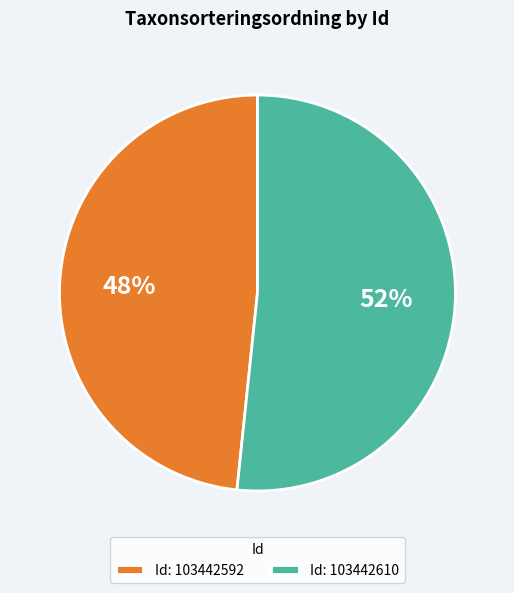

To the nearest percent, what is the average slice percentage?

50%